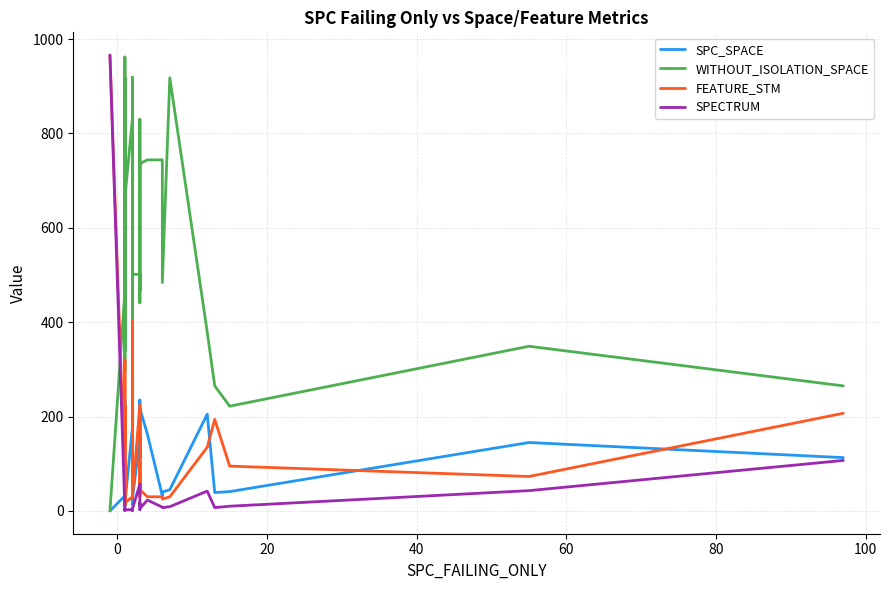

What is the sum of all FEATURE_STM values?

4287